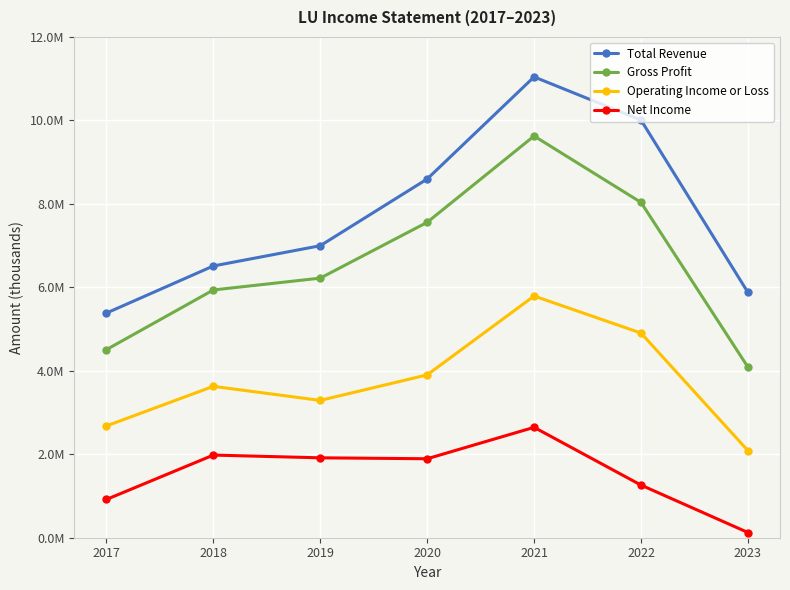

What are all the series names shown in the legend?

Total Revenue, Gross Profit, Operating Income or Loss, Net Income